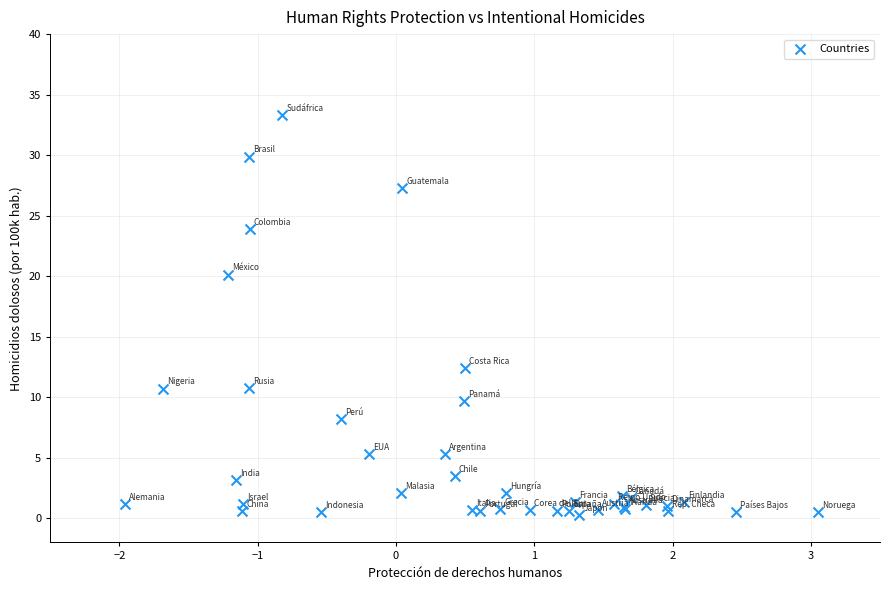

What Y value in the scatter plot is closest to 16?

12.4